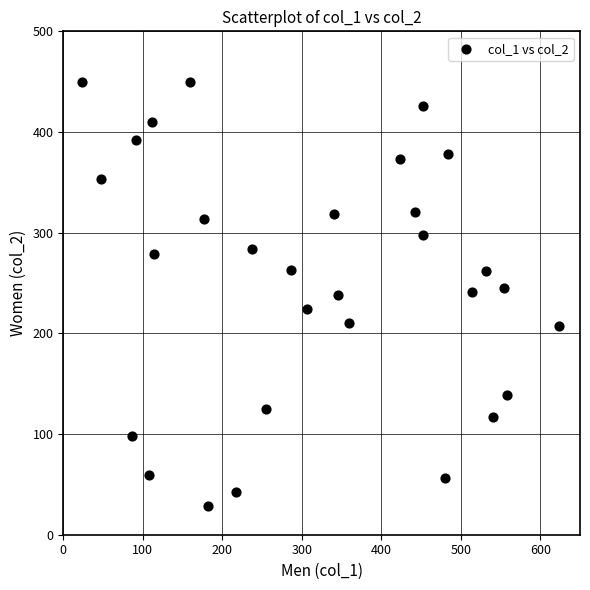

What is the range of Y values (max minus min)?

421